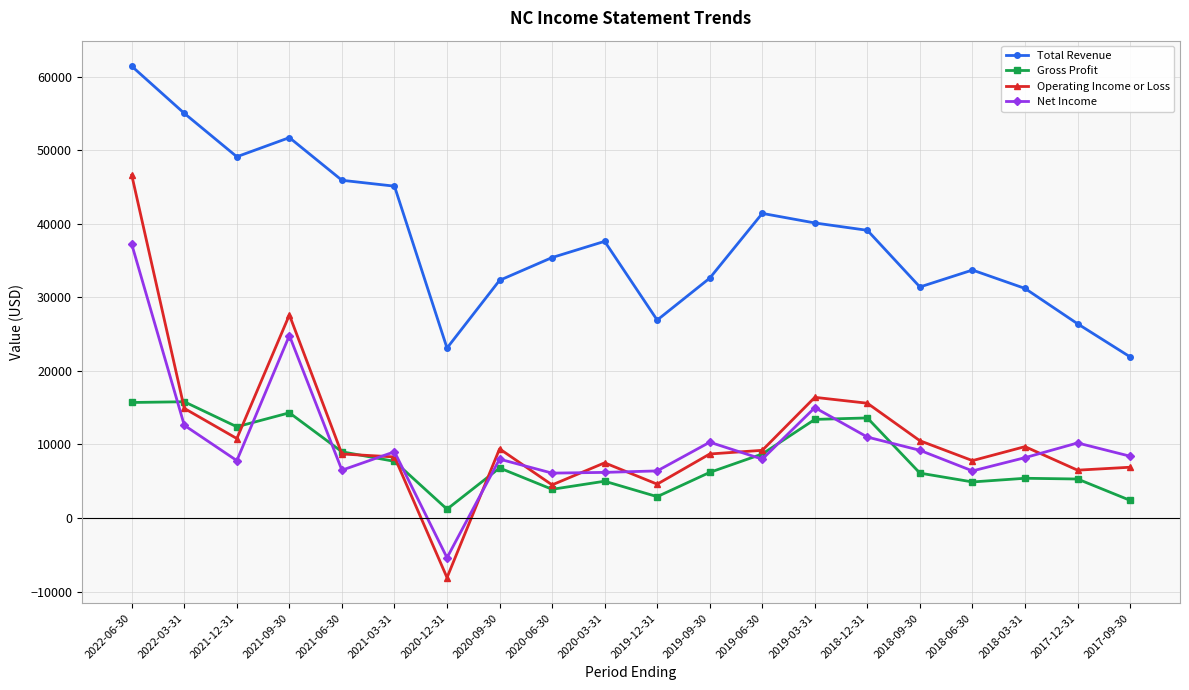

Where is the first local maximum for Operating Income or Loss?

2021-09-30